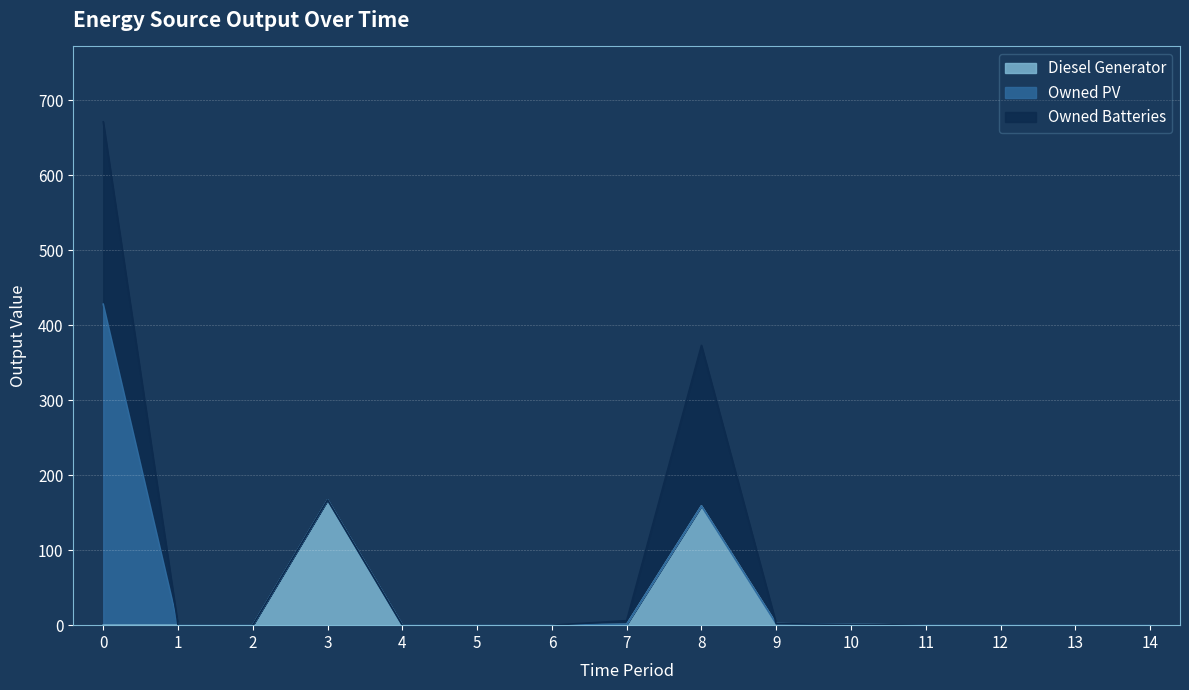

How many values in the Owned PV series exceed 0?

1